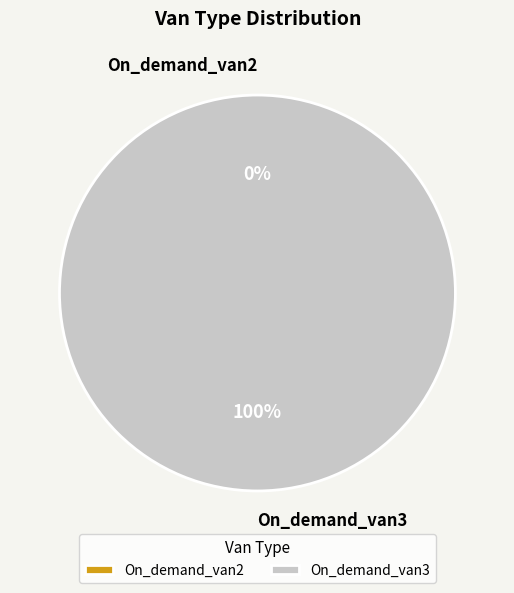

What is the total percentage of On_demand_van2 and On_demand_van3?

100.0%